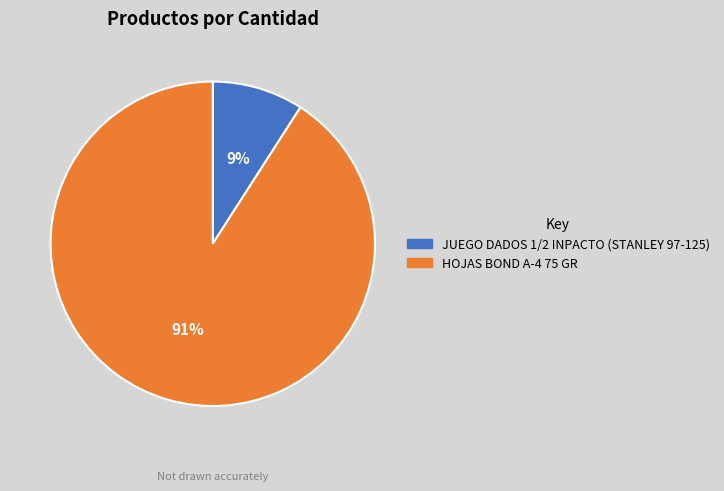

Rank the categories by value from lowest to highest.

JUEGO DADOS 1/2 INPACTO (STANLEY 97-125), HOJAS BOND A-4 75 GR